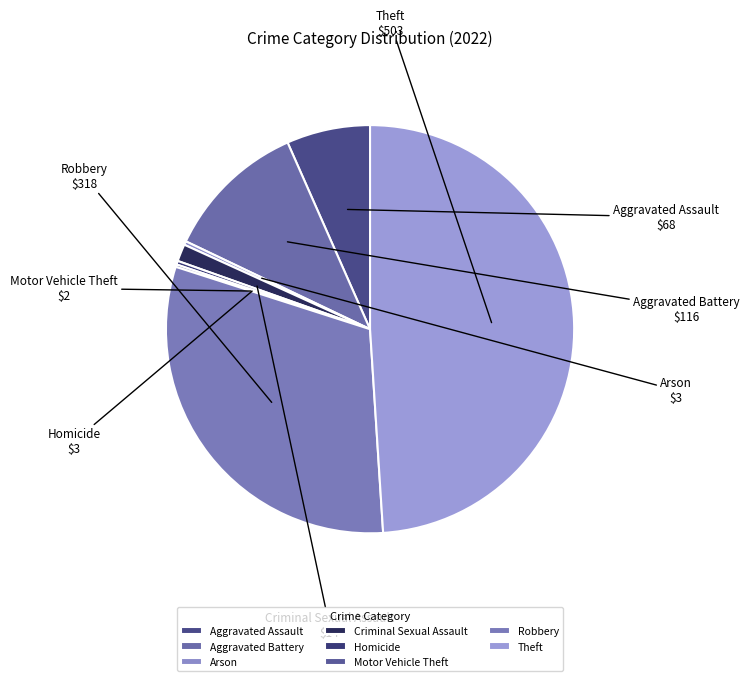

Which category has the biggest portion of the pie?

Theft